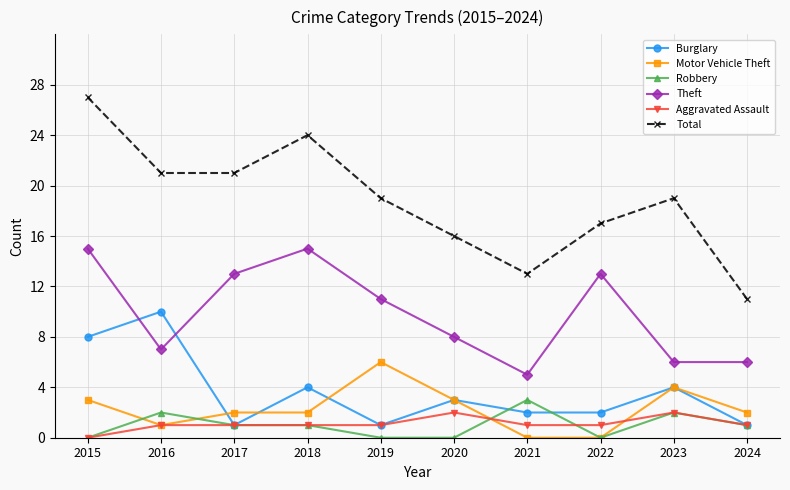

Which series has the widest spread of values?

Total